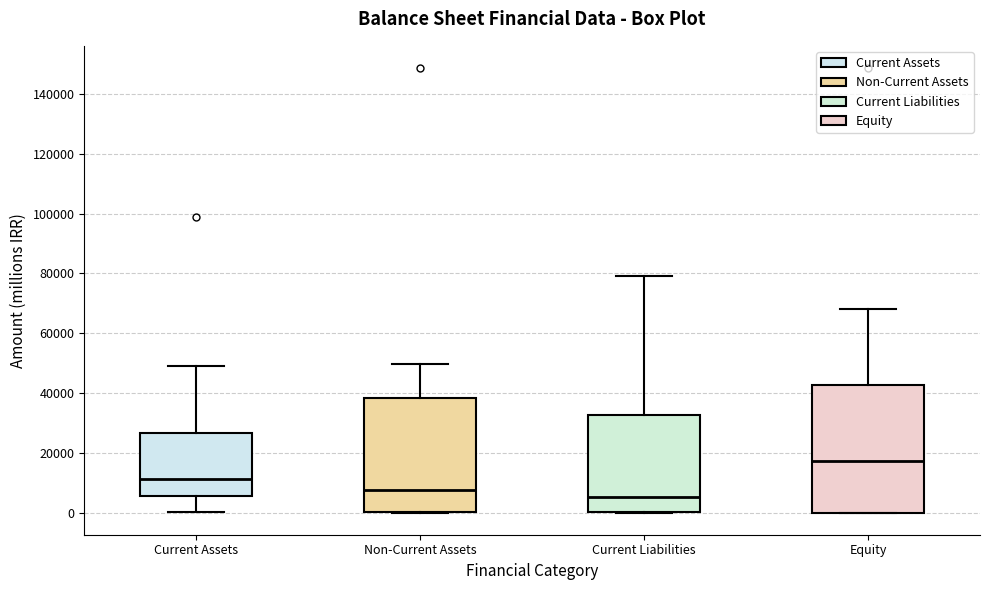

Which box is the tallest, from its lower edge to its upper edge?

Equity